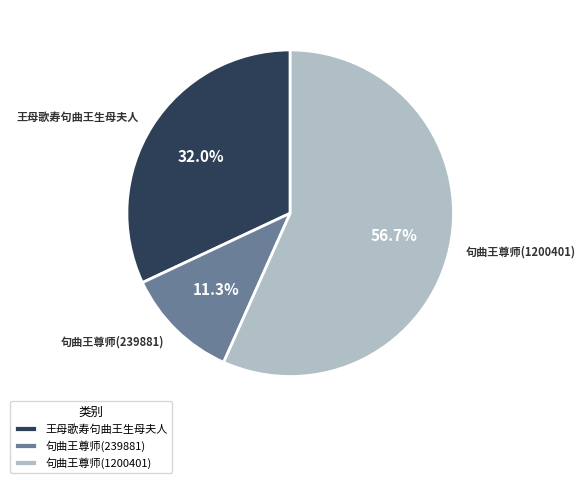

To the nearest percent, what percentage of the pie is 句曲王尊师(1200401)?

57%